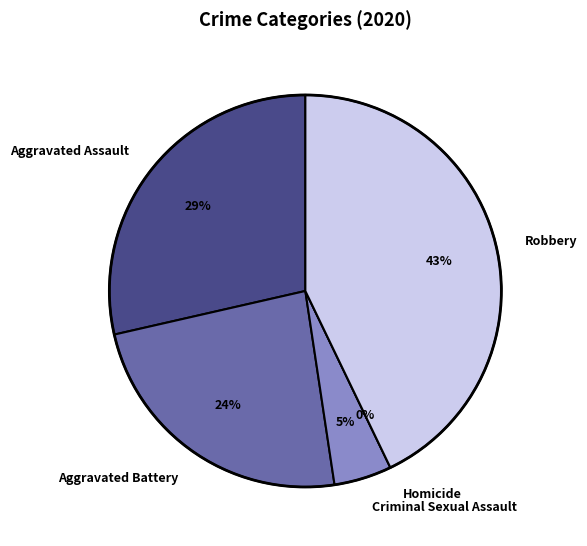

To the nearest percent, what is the combined percentage of Criminal Sexual Assault and Aggravated Assault?

33%